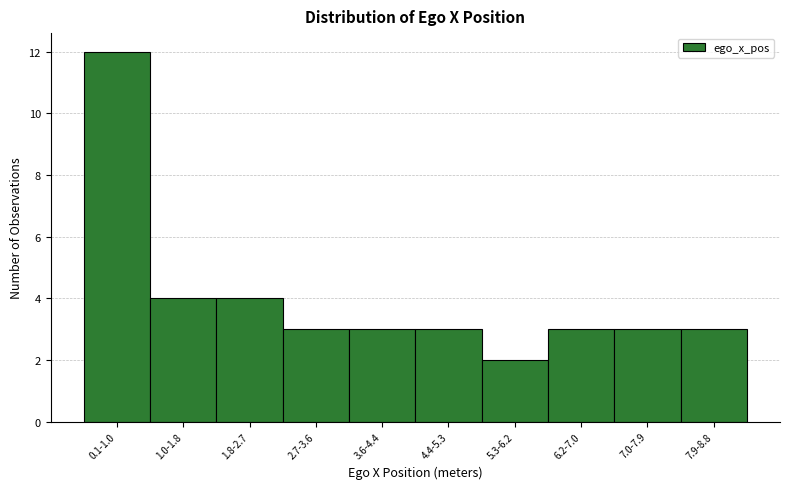

Reading left to right, list all the values displayed in this chart.

12	4	4	3	3	3	2	3	3	3